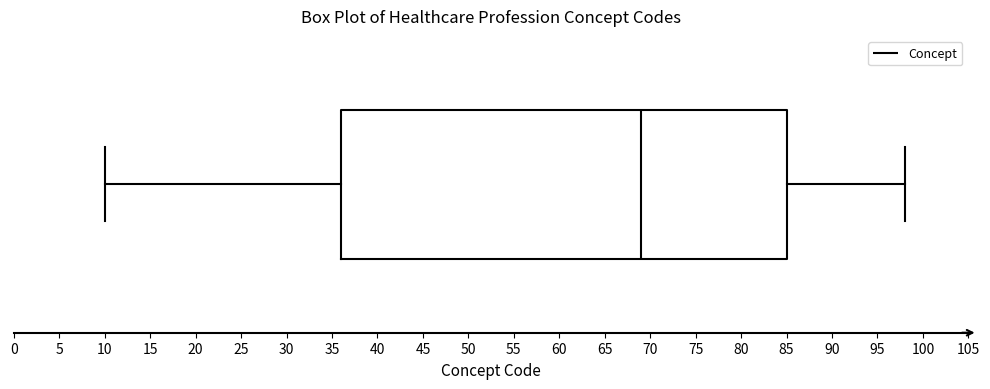

Read this box plot against the x-axis: the position of the median line, the range covered by the box, and the ends of both whiskers. The values are not printed on the chart, so give them approximately, as read against the axis.

median 69, box 36 to 85, whiskers 10 to 98